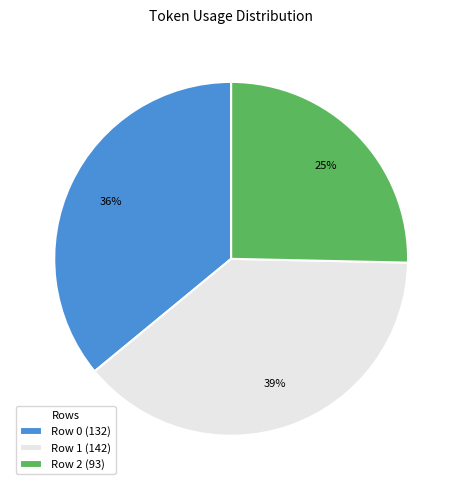

Is Row 2 the majority of the pie?

No